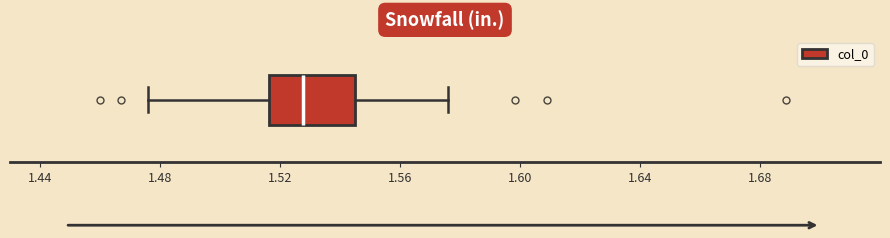

Read this box plot against the x-axis: the position of the median line, the range covered by the box, and the ends of both whiskers. The values are not printed on the chart, so give them approximately, as read against the axis.

median 1.530, box 1.515 to 1.545, whiskers 1.475 to 1.575